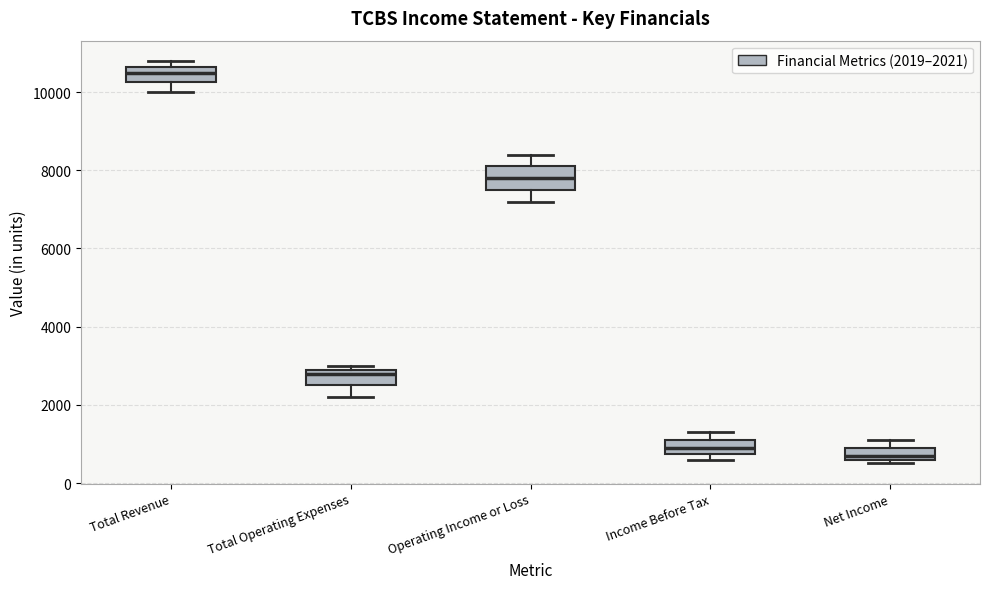

Which box has the lowest median line?

Net Income